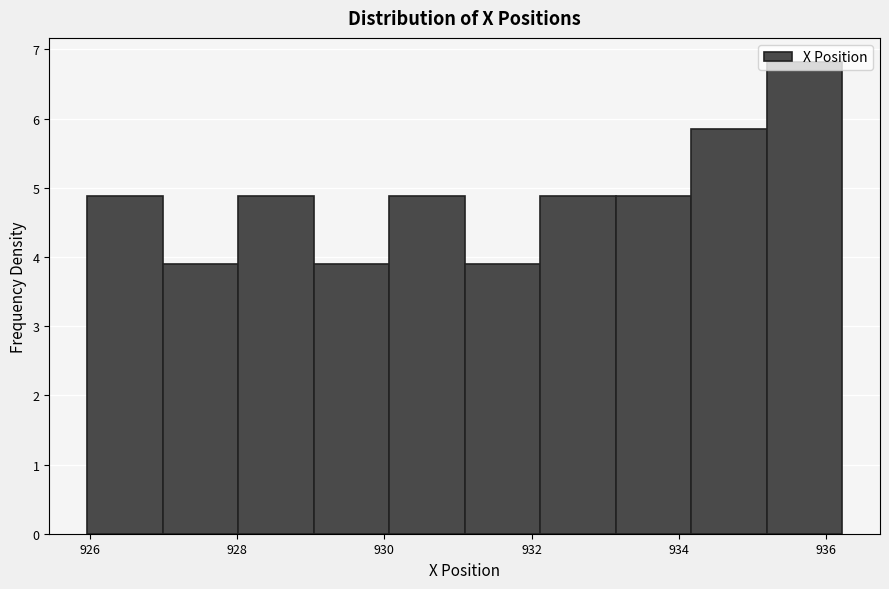

Reading left to right, transcribe this chart: for each bar, give the range it covers on the x-axis and its height. Neither the bar edges nor the heights are printed on the chart, so give them approximately, as read against the axes.

926.0 to 927.0: 4.9
927.0 to 928.0: 3.9
928.0 to 929.0: 4.9
929.0 to 930.0: 3.9
930.0 to 931.0: 4.9
931.0 to 932.2: 3.9
932.2 to 933.2: 4.9
933.2 to 934.2: 4.9
934.2 to 935.2: 5.8
935.2 to 936.2: 6.8